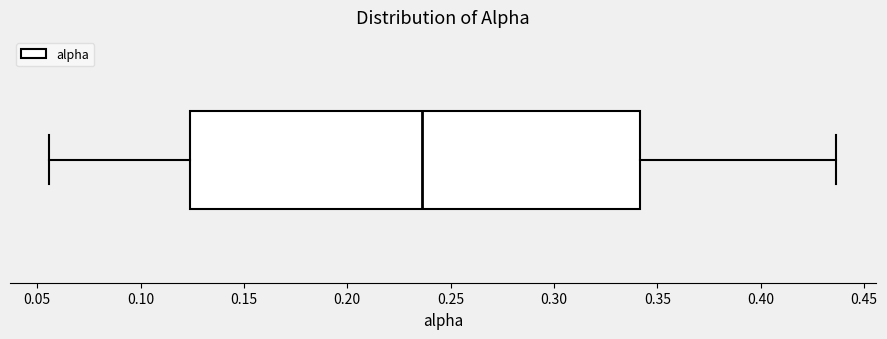

Transcribe this box plot: give where the median line is, the range the box spans, and where the two whiskers end, as read against the x-axis. The values are not printed on the chart, so give them approximately, as read against the axis.

median 0.235, box 0.125 to 0.340, whiskers 0.055 to 0.435